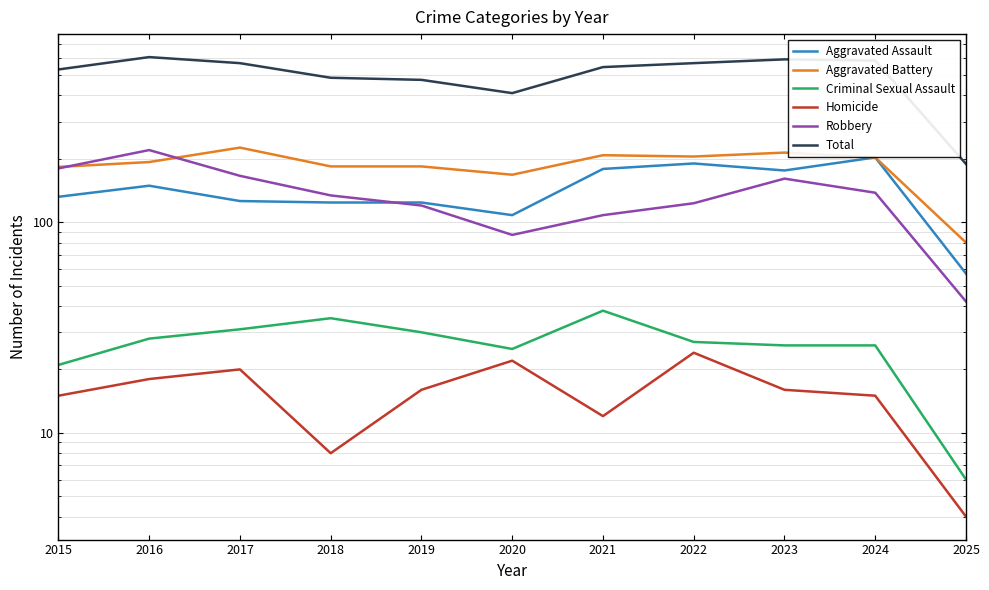

Which label corresponds to the smallest value in the chart?

2025